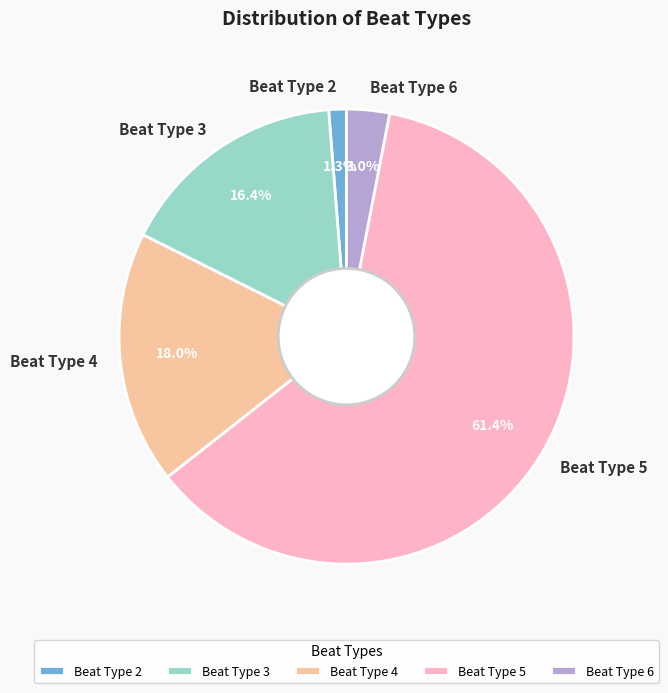

Rank the categories by value from highest to lowest.

Beat Type 5, Beat Type 4, Beat Type 3, Beat Type 6, Beat Type 2